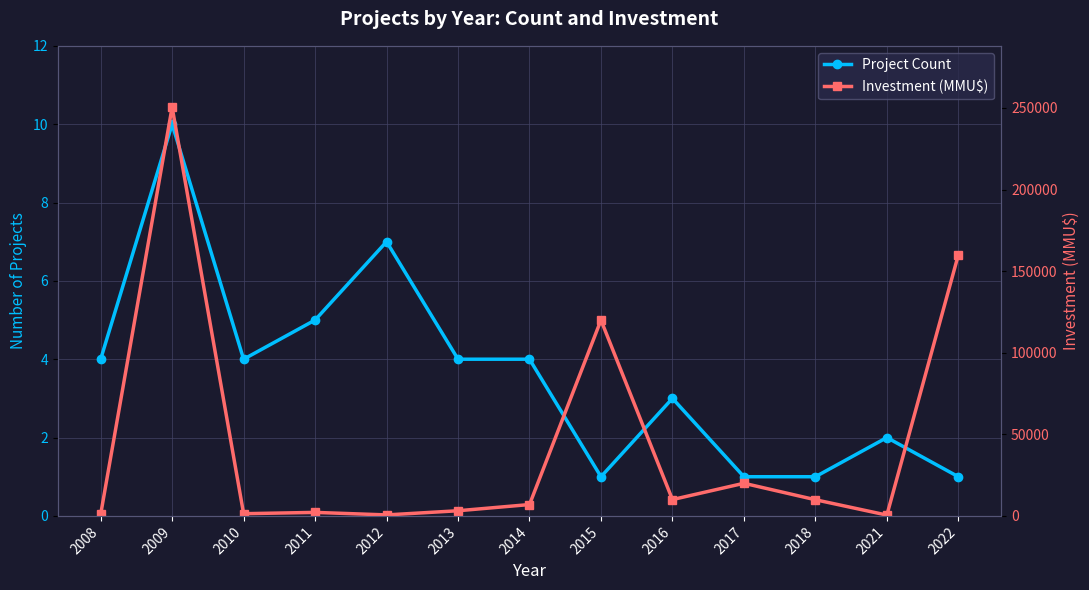

How many data points in Investment (MMU$) are above 6960?

6